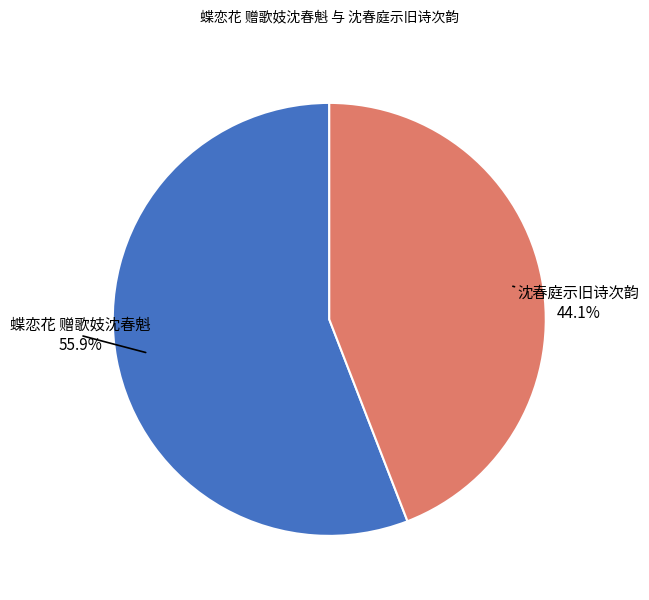

Does any single category account for the majority?

Yes